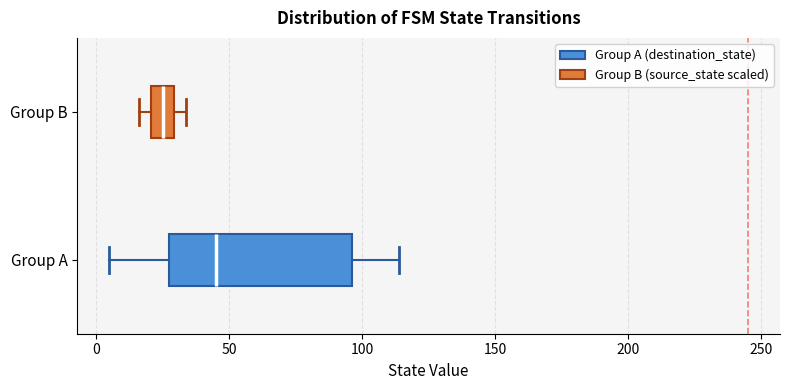

Reading bottom to top, read every box against the x-axis: the position of its median line, the range the box covers, and the ends of its whiskers. The values are not printed on the chart, so give them approximately, as read against the axis.

Group A: median 45, box 25 to 95, whiskers 5 to 115
Group B: median 25, box 20 to 30, whiskers 15 to 35